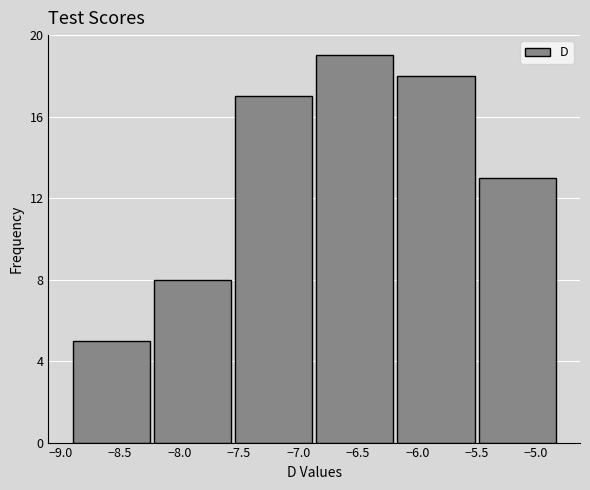

Reading left to right, transcribe this chart: for each bar, give the range it covers on the x-axis and its height. Neither the bar edges nor the heights are printed on the chart, so give them approximately, as read against the axes.

-8.90 to -8.20: 5
-8.20 to -7.55: 8
-7.55 to -6.85: 17
-6.85 to -6.15: 19
-6.15 to -5.50: 18
-5.50 to -4.80: 13